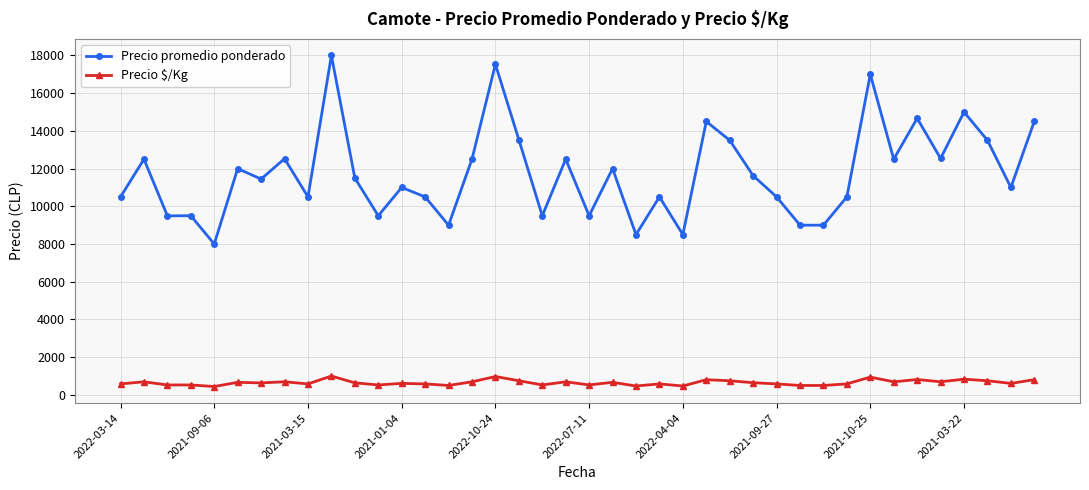

Which series has the largest total across all categories?

Precio promedio ponderado